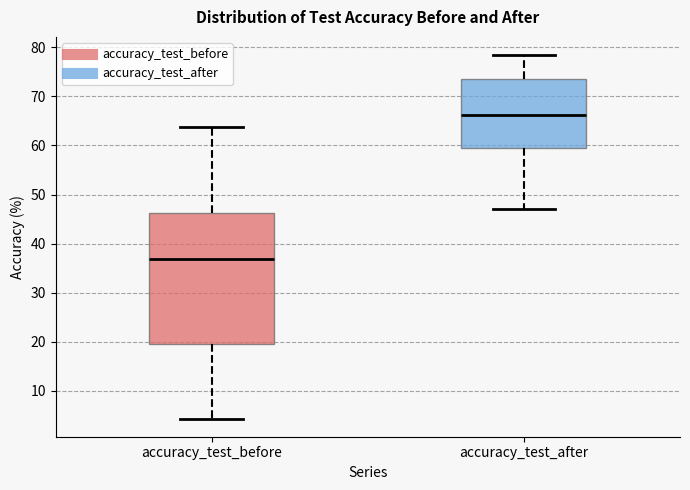

Where does the median line of the box for accuracy_test_before sit on the y-axis? The values are not printed on the chart, so give them approximately, as read against the axis.

37